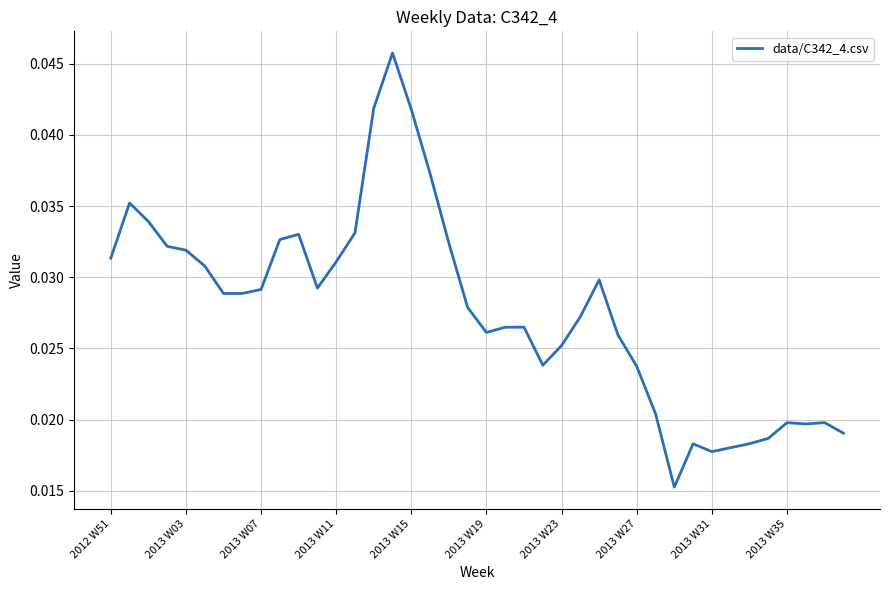

Is it true that the value at 2013 W15 is 0.1?

False